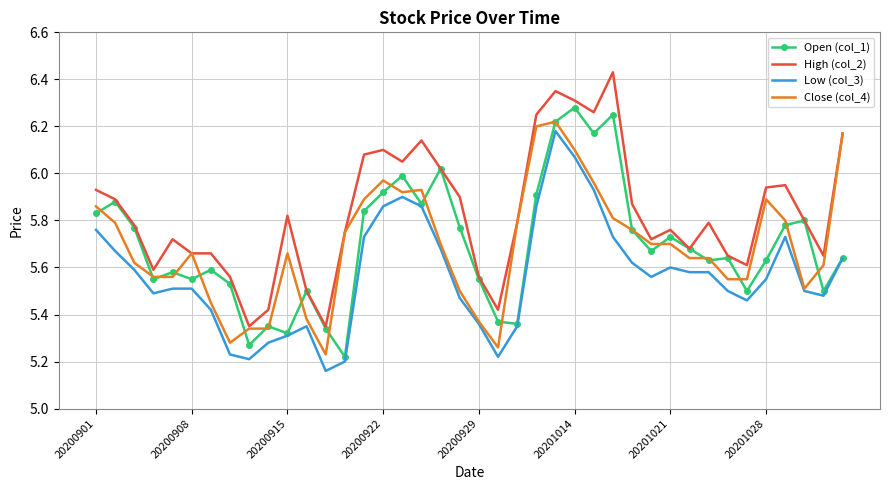

Which series has the largest total across all categories?

High (col_2)